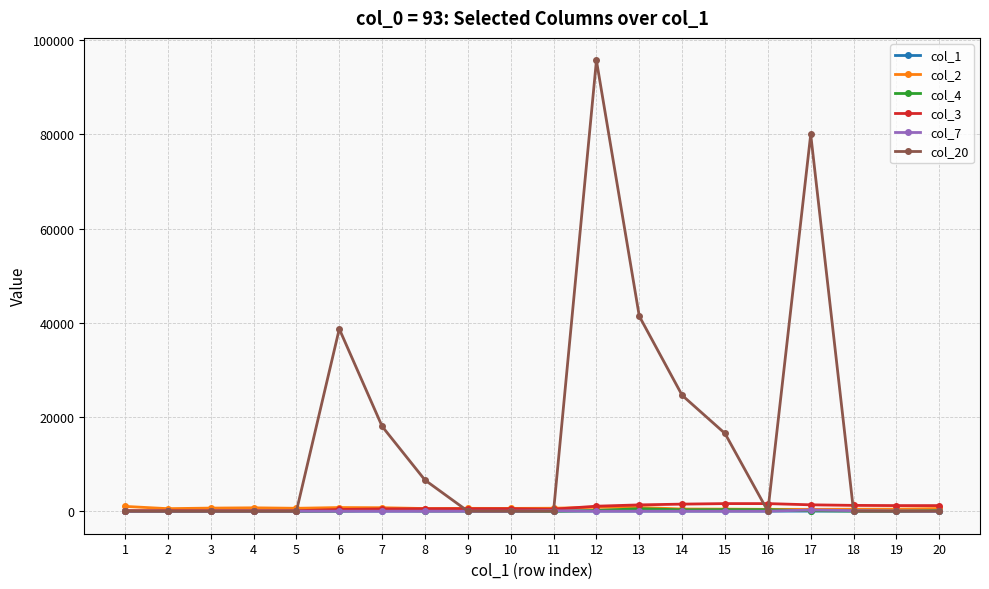

At which category is the sum across all series the highest?

12